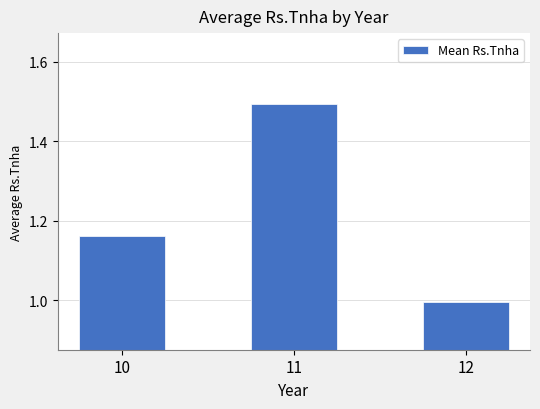

Which category has the lowest value across all series?

12